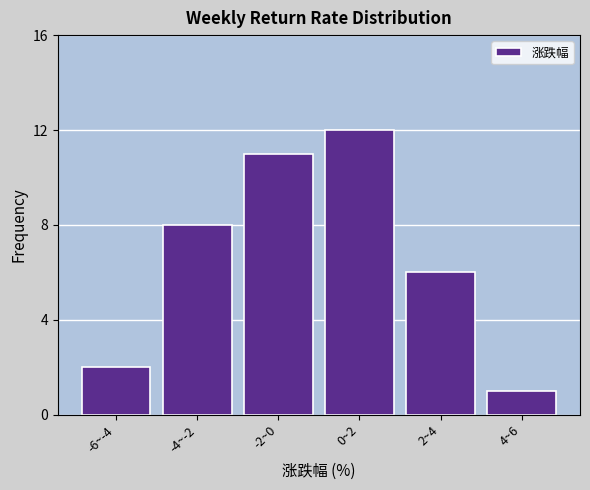

Reading right to left, transcribe all the data shown in this chart.

1	6	12	11	8	2